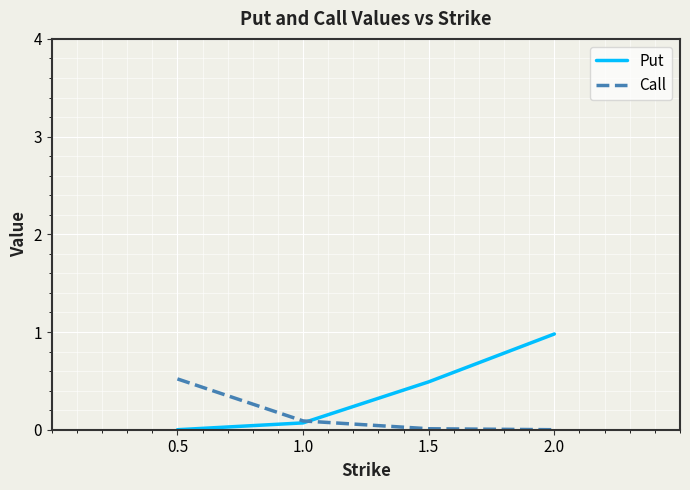

Is the value of Put at 2.0 greater than the value of Call at 1.0?

Yes